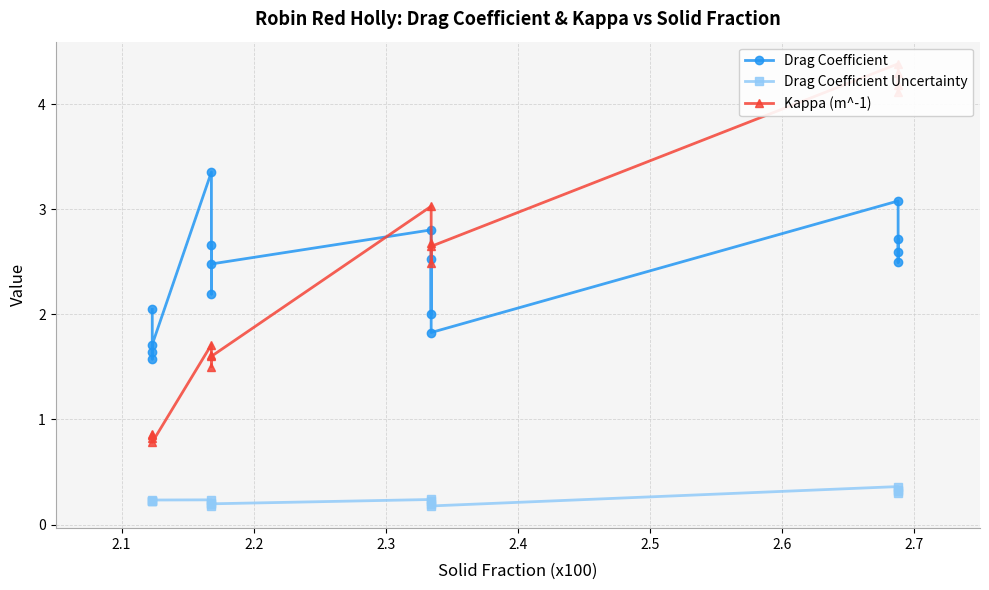

What is the value of the Kappa (m^-1) point at the 7th from the left?

1.5